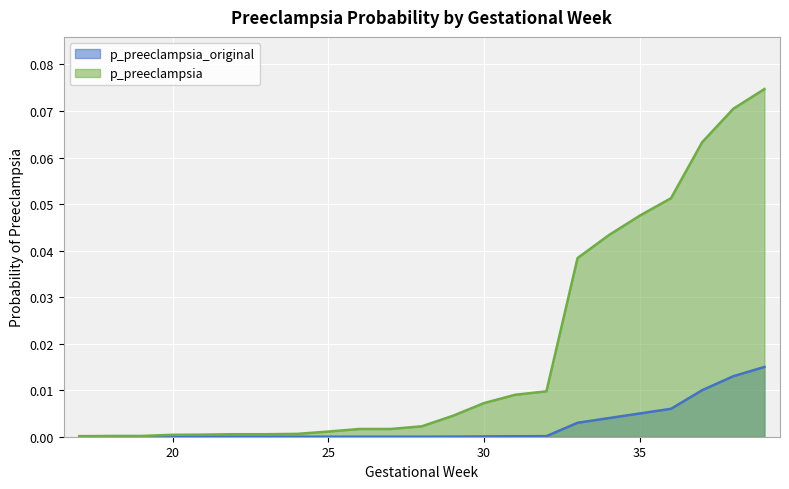

True or false: p_preeclampsia_original and p_preeclampsia intersect in this chart.

False